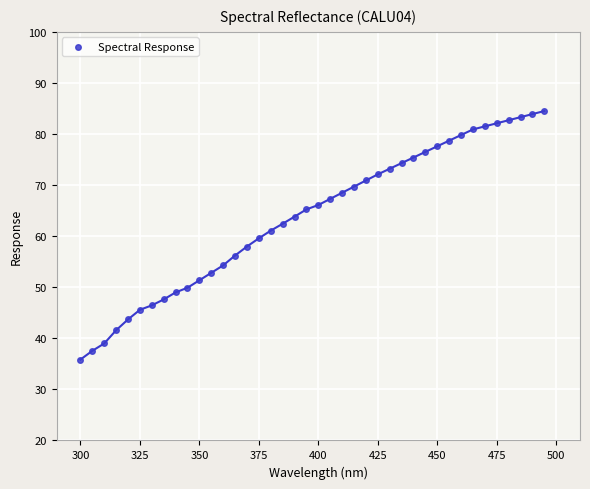

What is the range of X values (max minus min)?

195.0